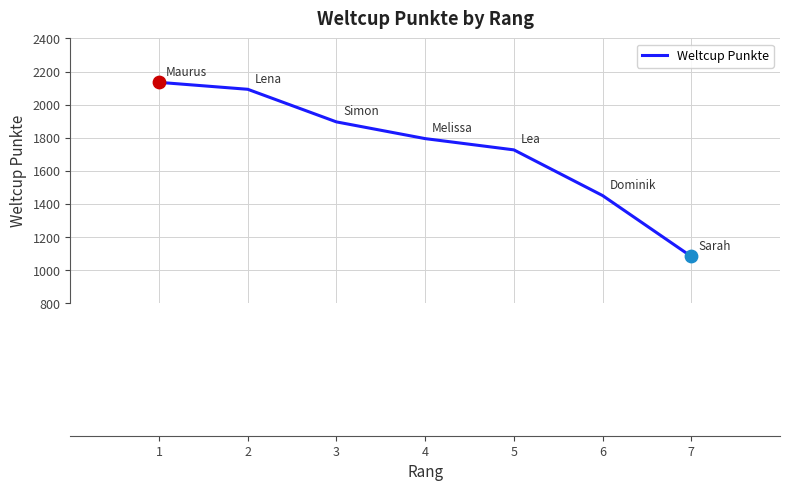

What is the change in value from 4 to 5?

-68